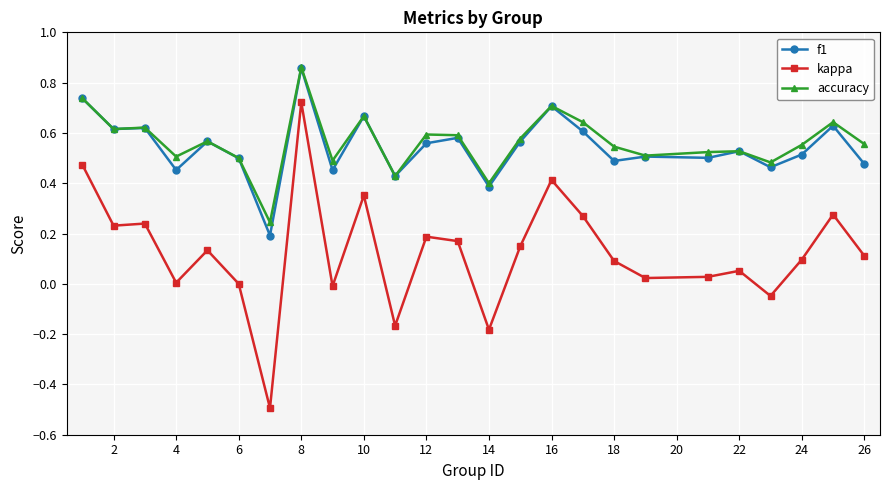

True or false: kappa and accuracy cross at least once.

False